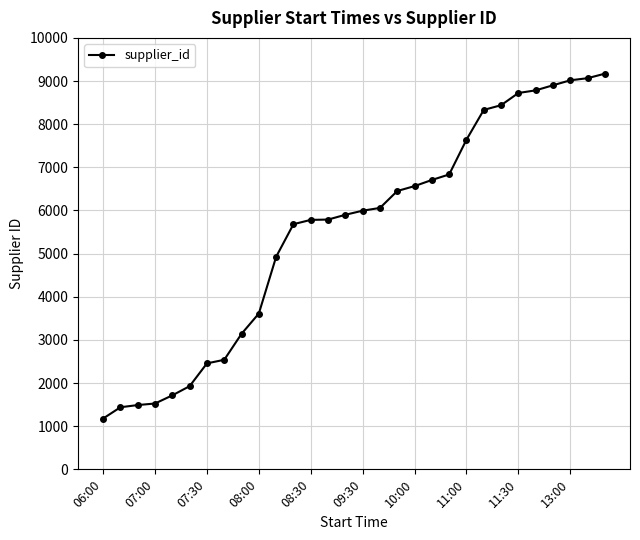

What is the difference between the second highest and minimum values?

7888